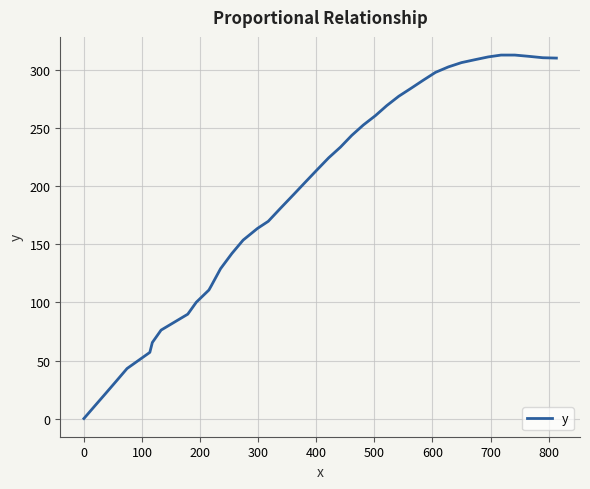

What is the maximum value shown in the chart?

313.1